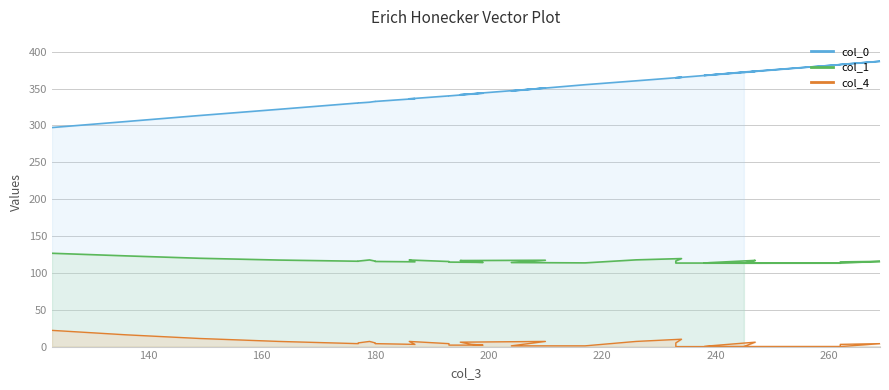

Between 239 and 187, which is larger?

239